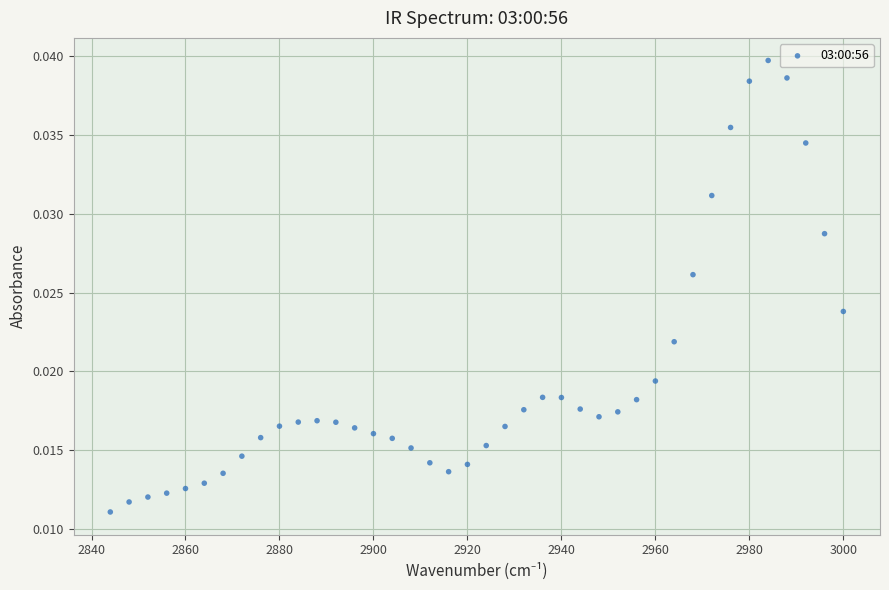

How many data points are displayed?

40